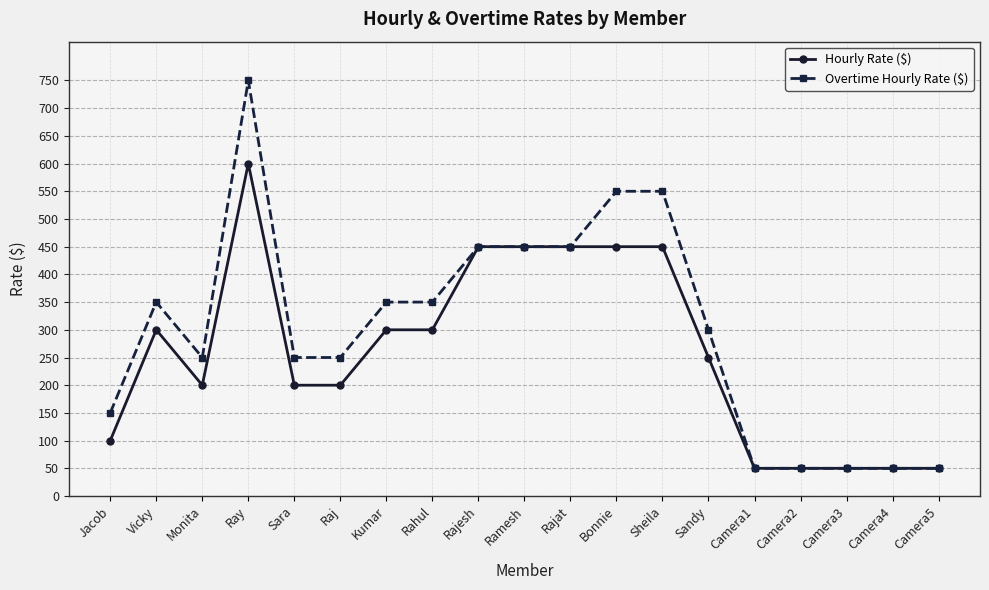

What is the value of the Hourly Rate ($) point at the 10th from the left?

450